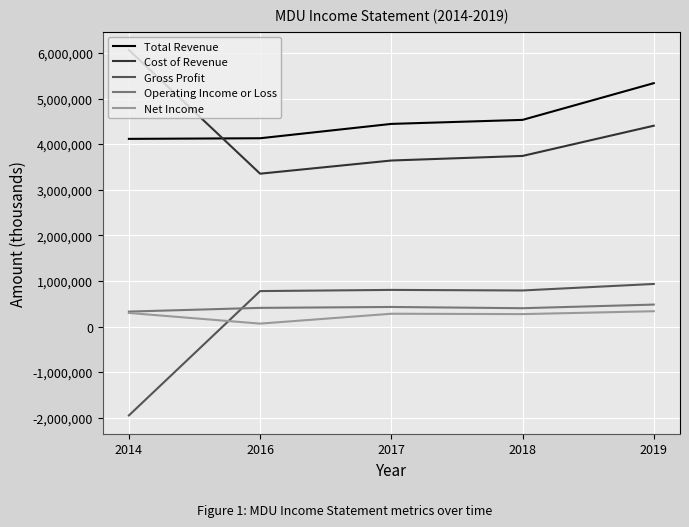

True or false: Cost of Revenue has a value of 10893455 at 2014.

False